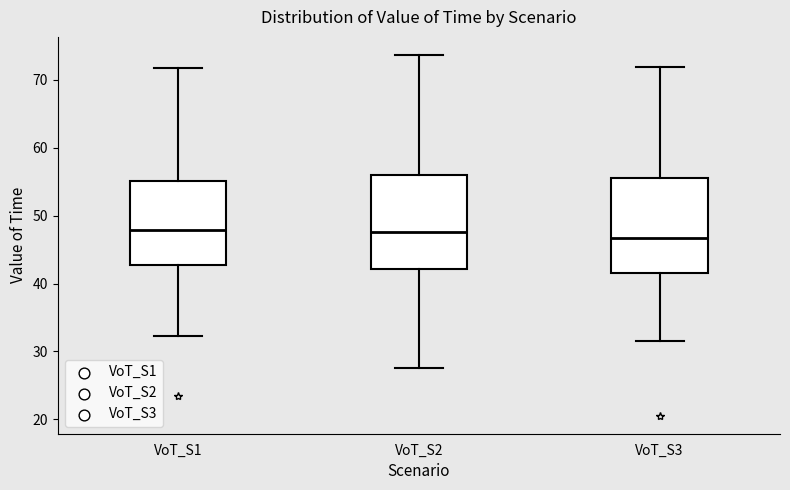

Where is the upper edge of the box for VoT_S1 on the y-axis? The values are not printed on the chart, so give them approximately, as read against the axis.

55